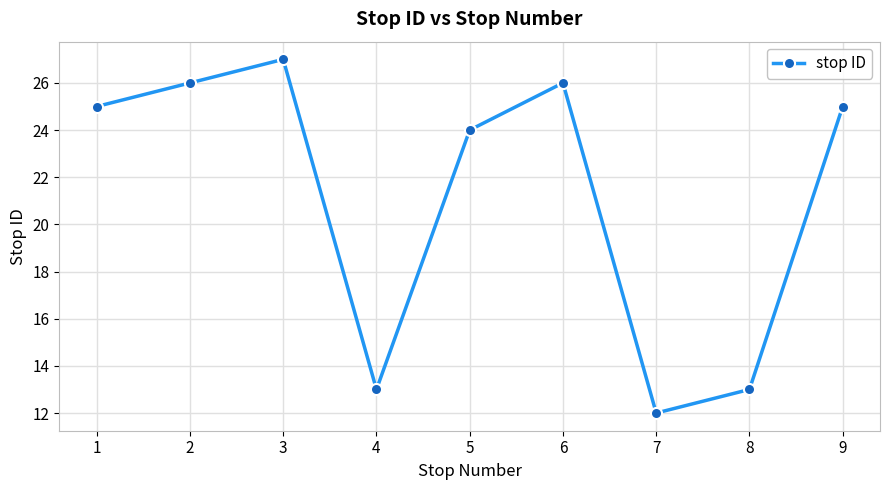

What is the change in value from 1 to 7?

-13